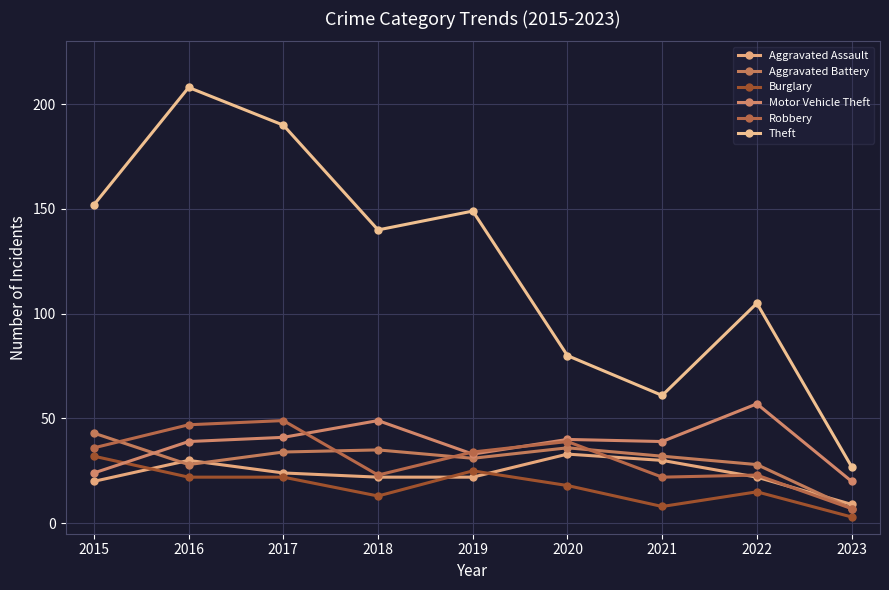

What is the value of the Motor Vehicle Theft point at the 3rd from the left?

41